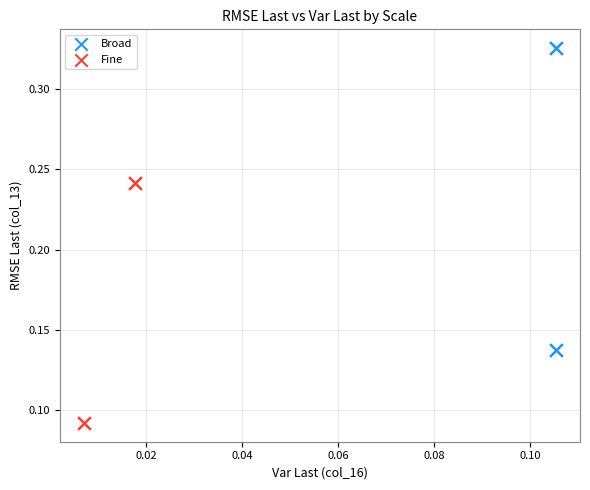

Which series reaches the maximum Y coordinate?

Broad